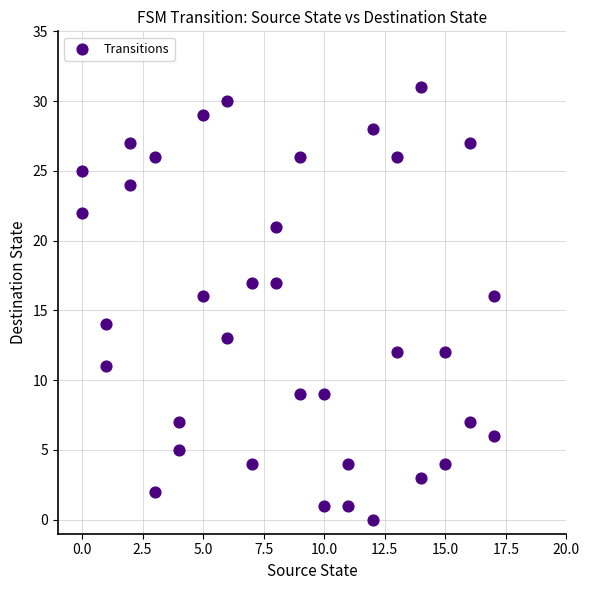

What is the range of Y values (max minus min)?

31